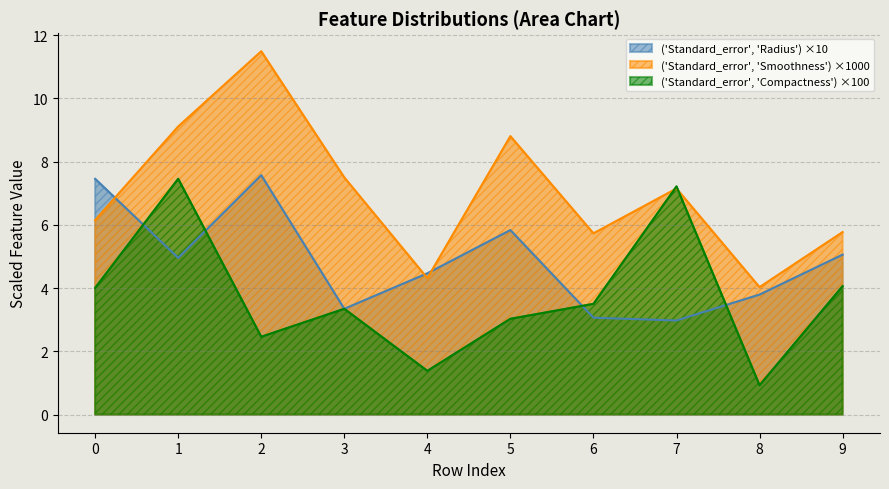

True or false: ('Standard_error', 'Compactness') has a value of 4.1 at 9.

True